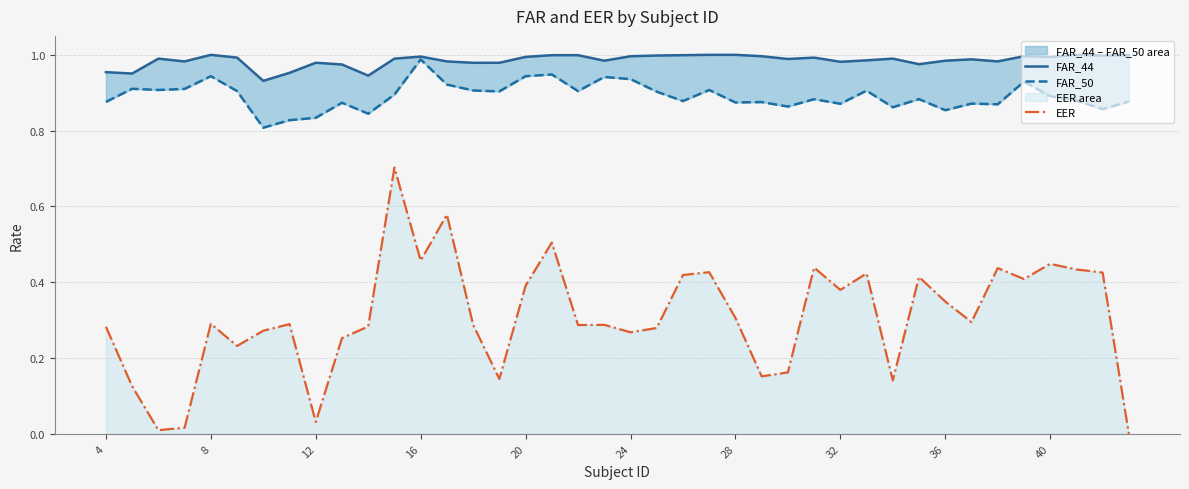

True or false: EER has a value of 0.7 at 32.

False